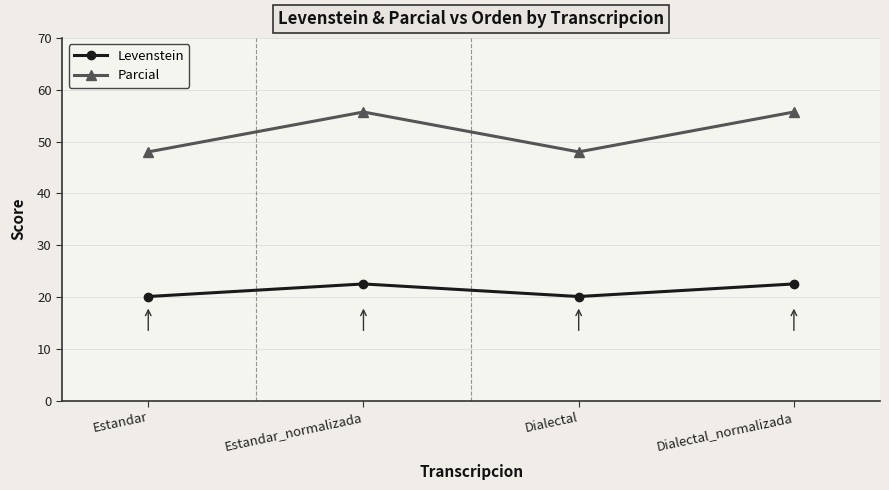

Reading left to right, transcribe all the data shown in this chart.

Levenstein: Estandar=20.1	Estandar_normalizada=22.5	Dialectal=20.1	Dialectal_normalizada=22.5
Parcial: Estandar=48.0	Estandar_normalizada=55.7	Dialectal=48.0	Dialectal_normalizada=55.7